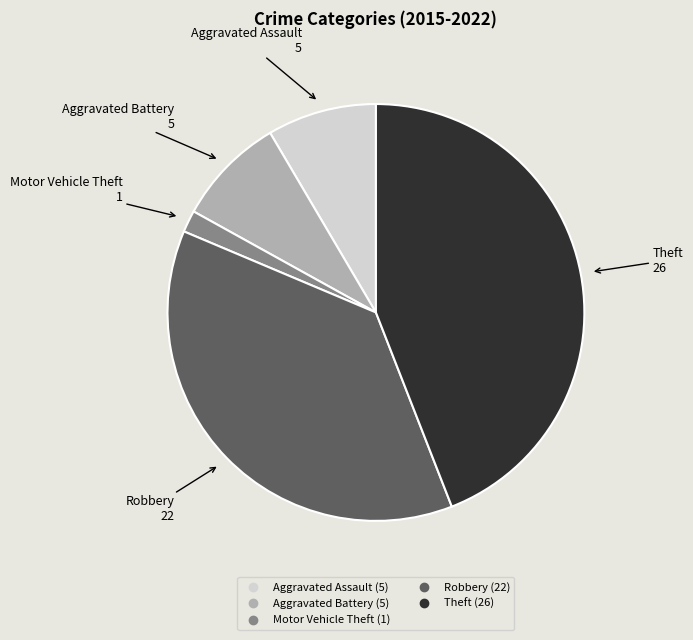

What is the ratio of the value at Aggravated Assault to the value at Aggravated Battery?

1.0